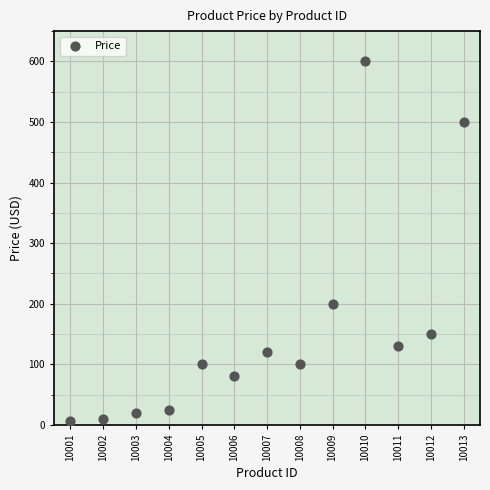

What is the range of X values (max minus min)?

12.0